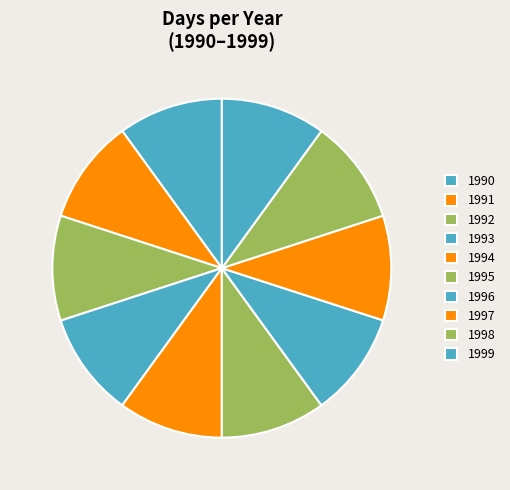

Count the number of slices in the pie.

10